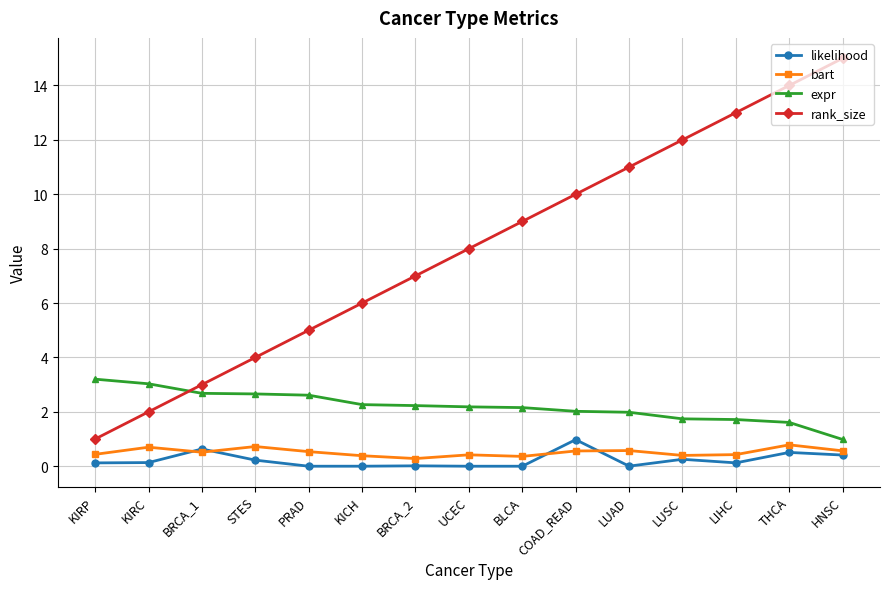

Where is the first local maximum for likelihood?

BRCA_1